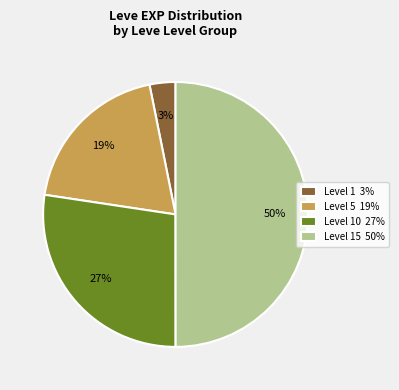

How many segments does this pie chart have?

4